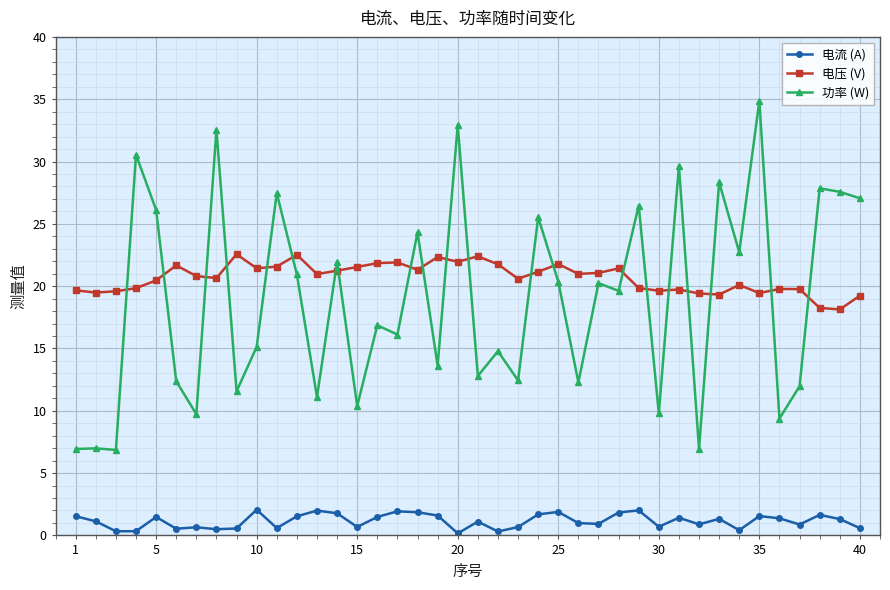

What is the average value of the 电压 (V) series?

20.7